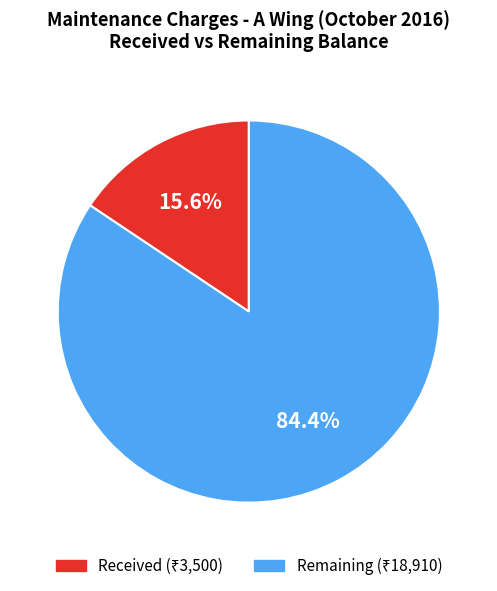

Is there any slice that represents more than half of the pie?

Yes